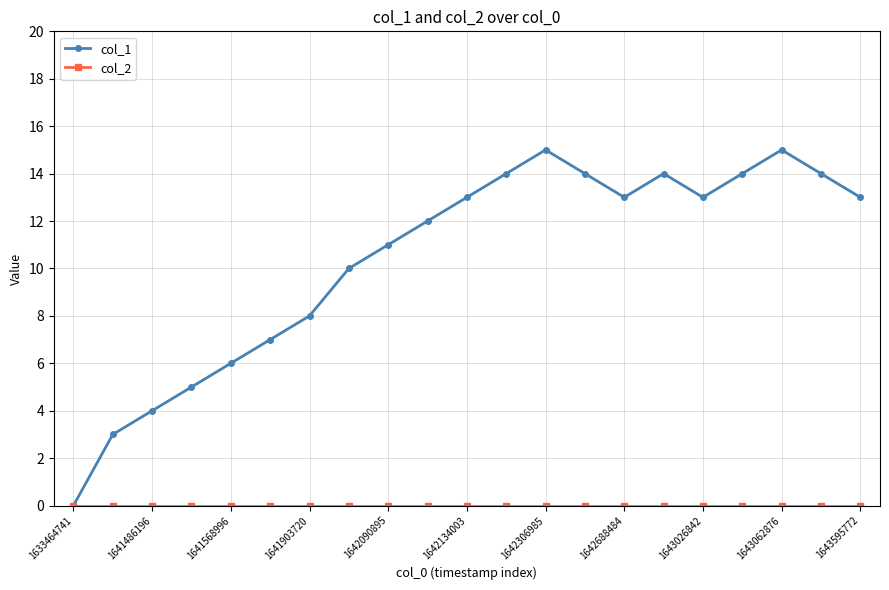

Which series has the largest total across all categories?

col_1